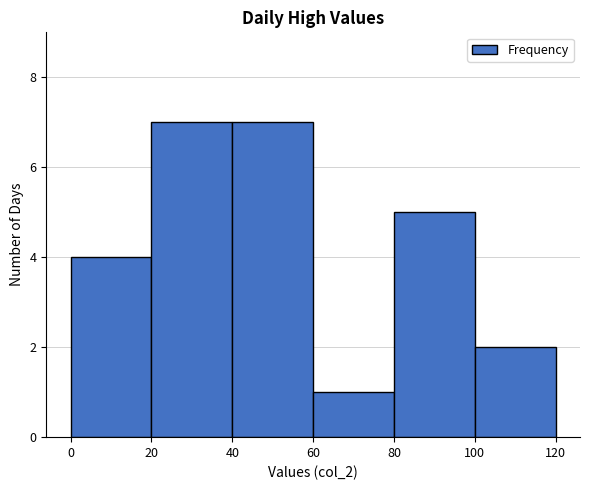

Reading left to right, transcribe this chart: for each bar, give the range it covers on the x-axis and its height. The values are not printed on the chart, so give them approximately, as read against the axis.

0 to 20: 4
20 to 40: 7
40 to 60: 7
60 to 80: 1
80 to 100: 5
100 to 120: 2